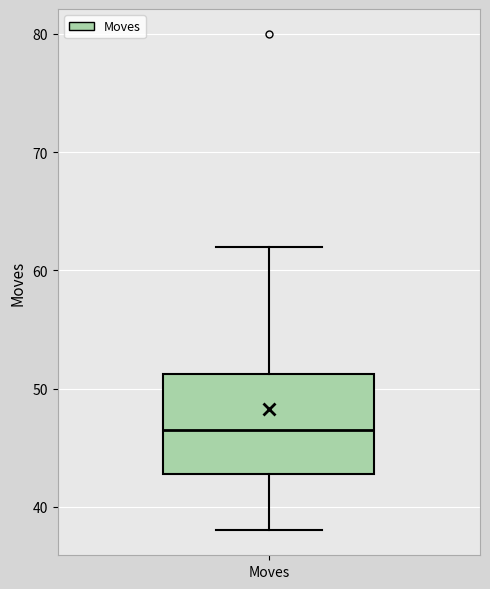

Read this box plot against the y-axis: the position of the median line, the range covered by the box, and the ends of both whiskers. The values are not printed on the chart, so give them approximately, as read against the axis.

median 47, box 43 to 51, whiskers 38 to 62